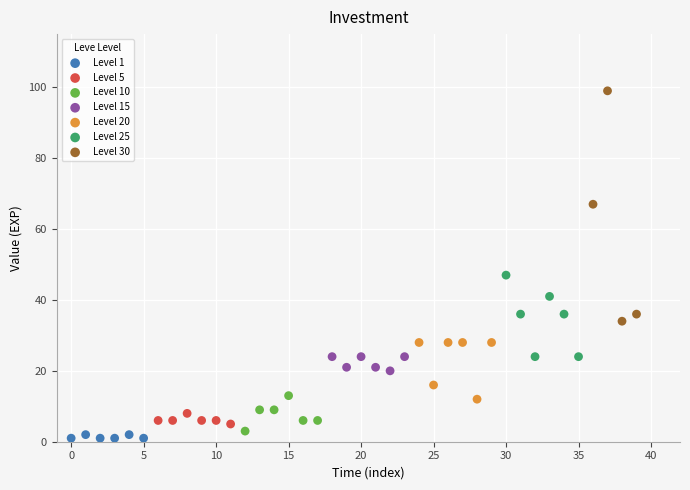

What are all the series names shown in the legend?

Level 1, Level 5, Level 10, Level 15, Level 20, Level 25, Level 30